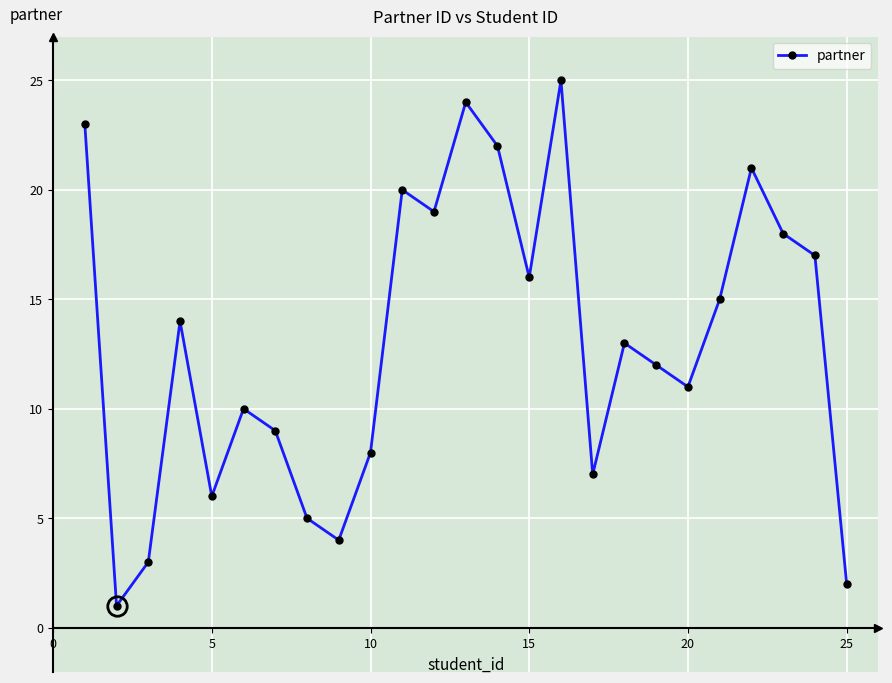

How many interior local peaks (higher than both neighbors) does the data have?

7